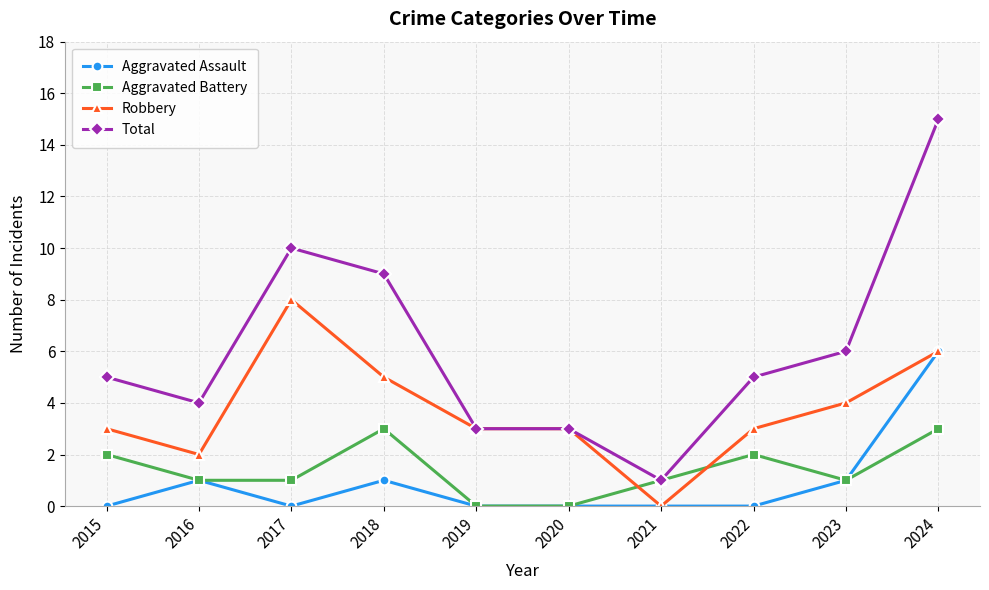

Between 2017 and 2020, which series saw the biggest shift?

Total